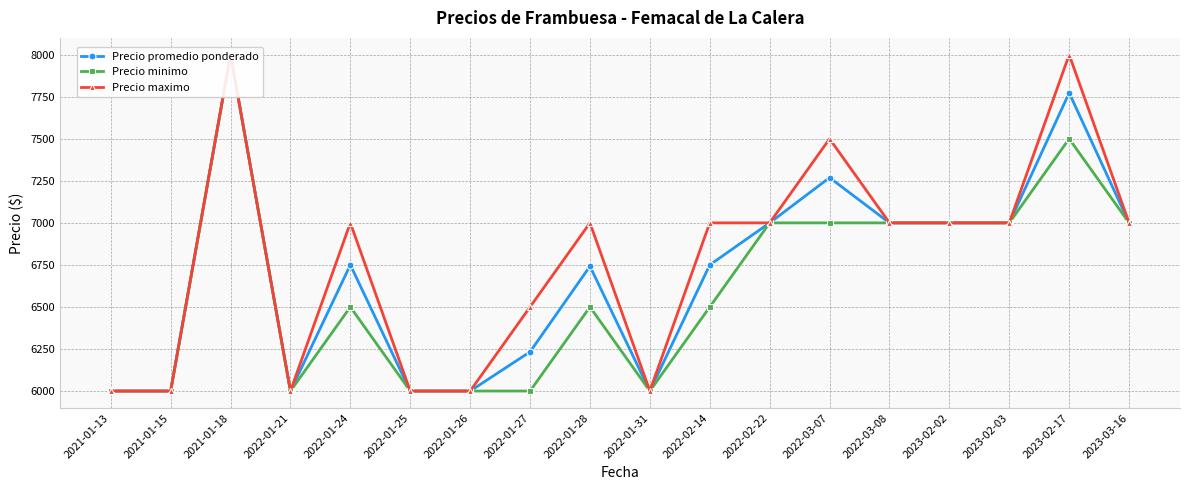

Where is Precio maximo nearest to the value 7000?

2022-01-24